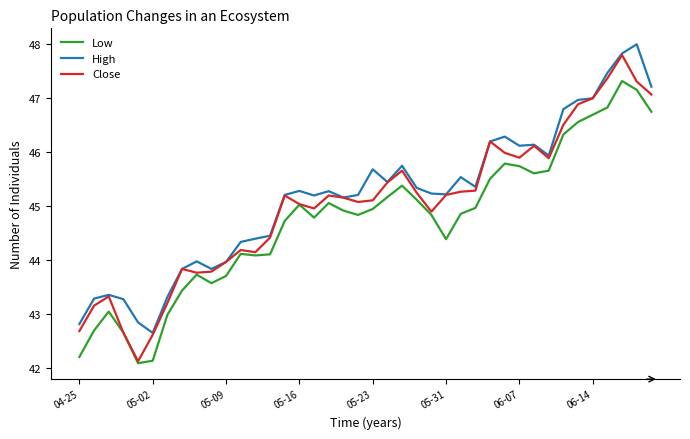

True or false: Low and High intersect in this chart.

False